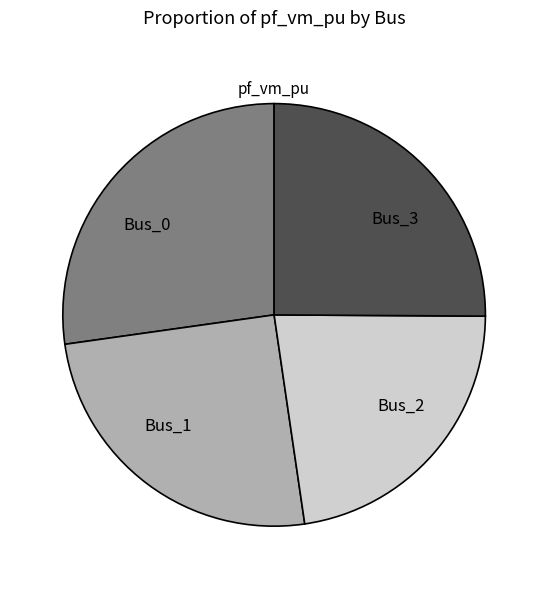

Is it true that Bus_2 is 23% of the pie?

True